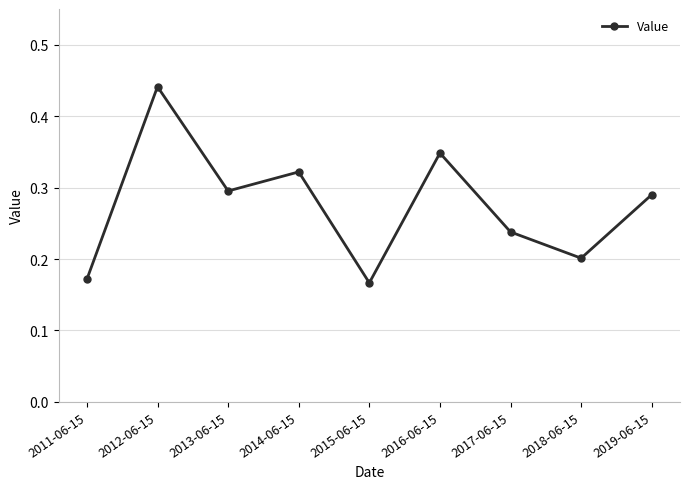

Does the chart have visible grid lines?

Yes